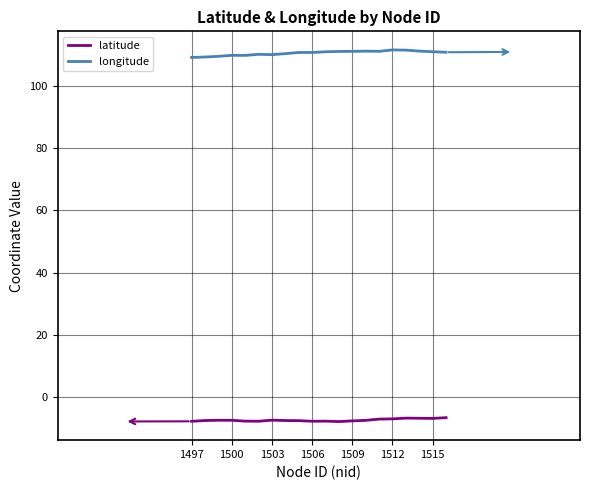

True or false: latitude has more than 1 points higher than both neighbors.

True